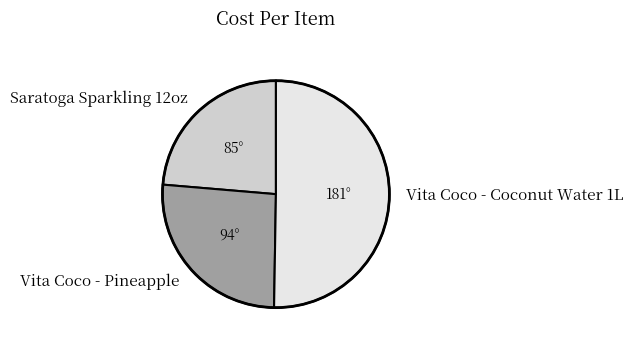

Is it true that Saratoga Sparkling 12oz is 24% of the pie?

True